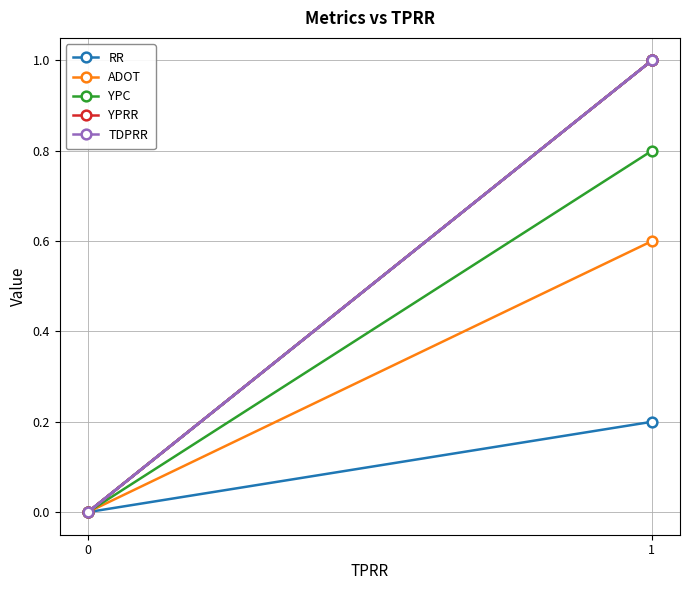

Rank the categories by TDPRR value from lowest to highest.

1, 0, 2